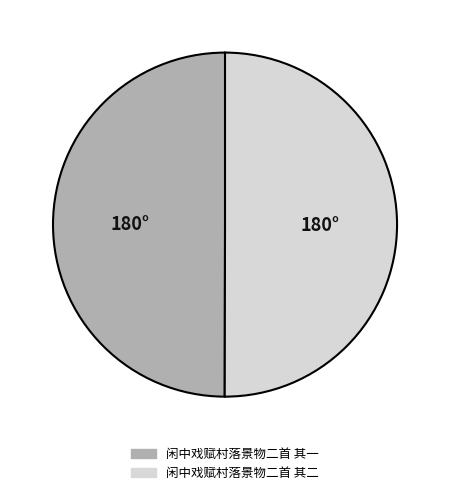

How many segments does this pie chart have?

2